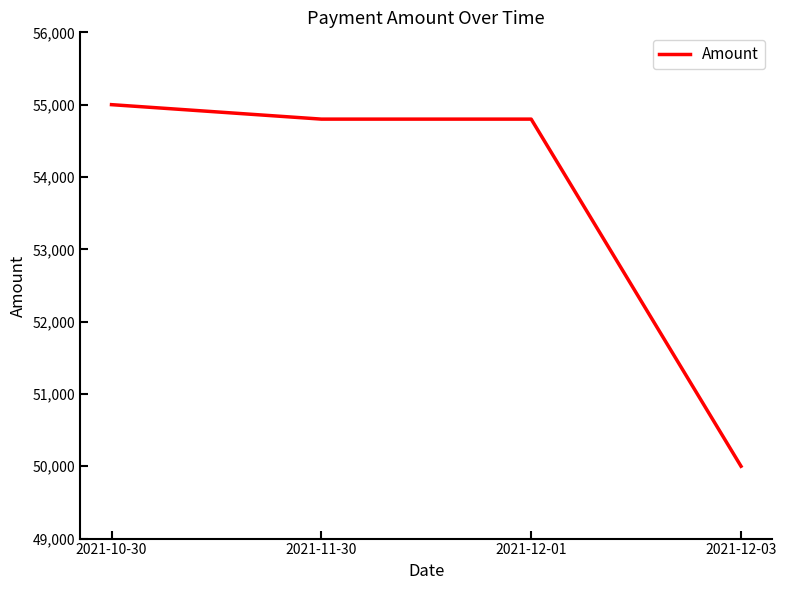

Is this an area chart (filled region under the line)?

No